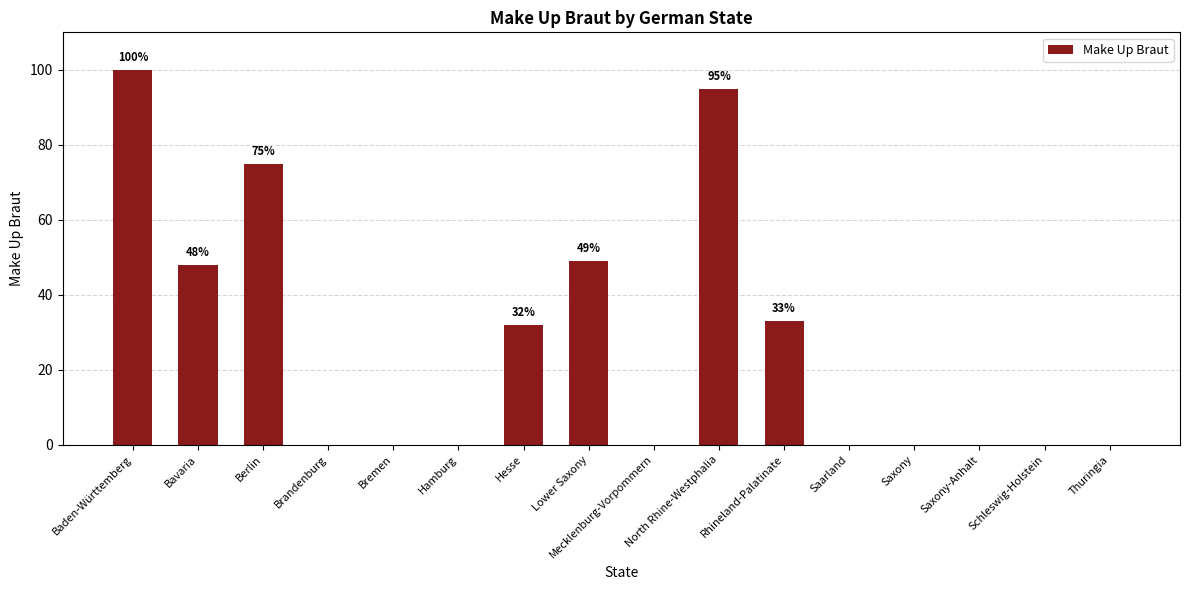

What is the sum of the values at North Rhine-Westphalia and Mecklenburg-Vorpommern?

95